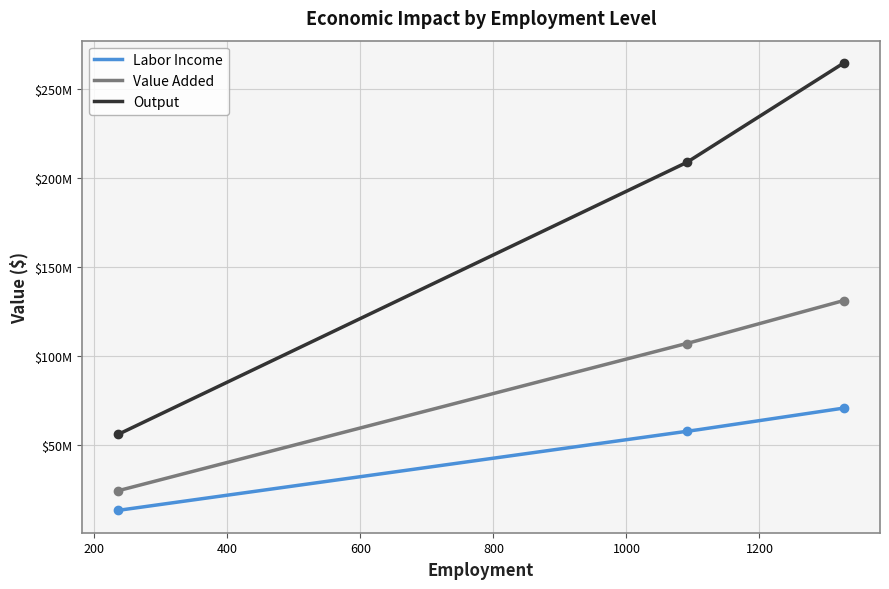

What is the greatest value displayed?

264495409.1